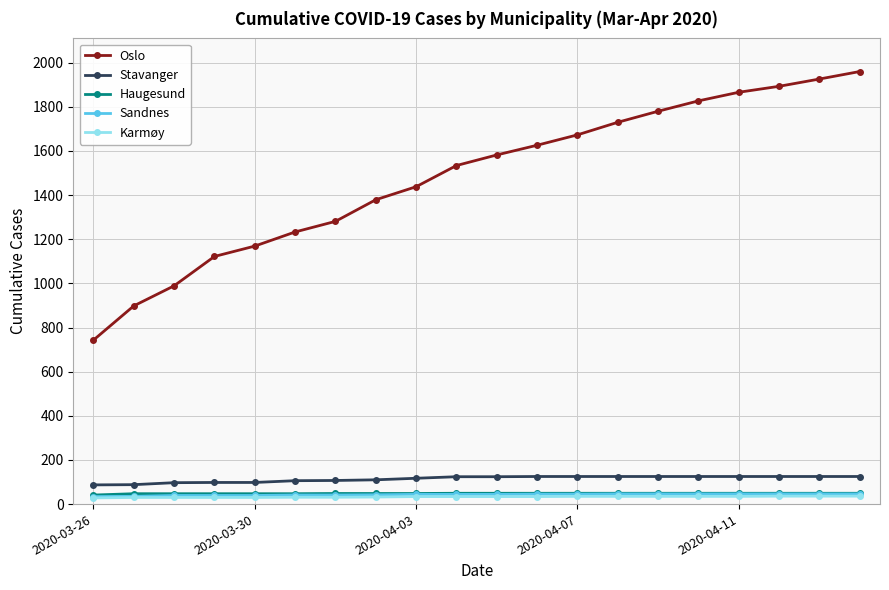

What is the greatest value displayed?

1960